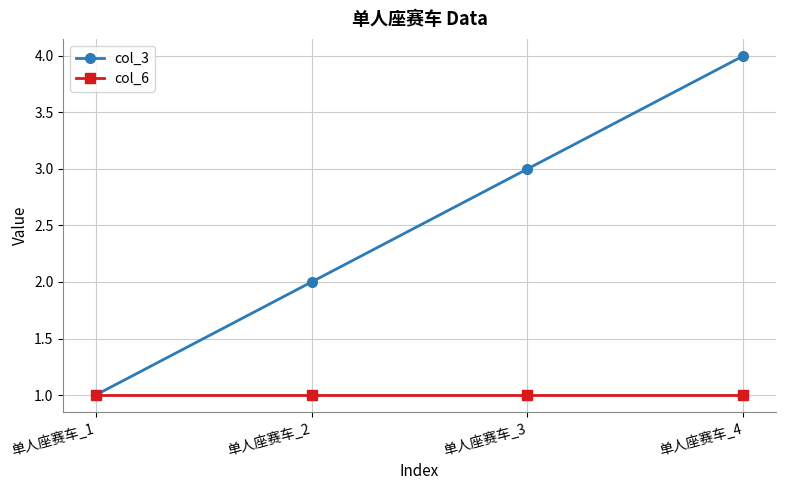

Rank the series by their average value, from lowest to highest.

col_6, col_3